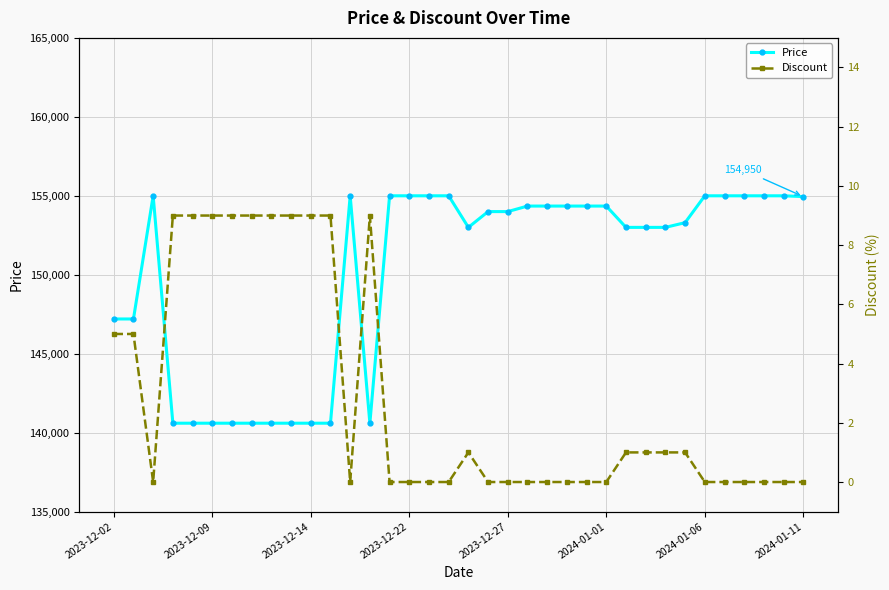

What is the maximum value for Price?

155000